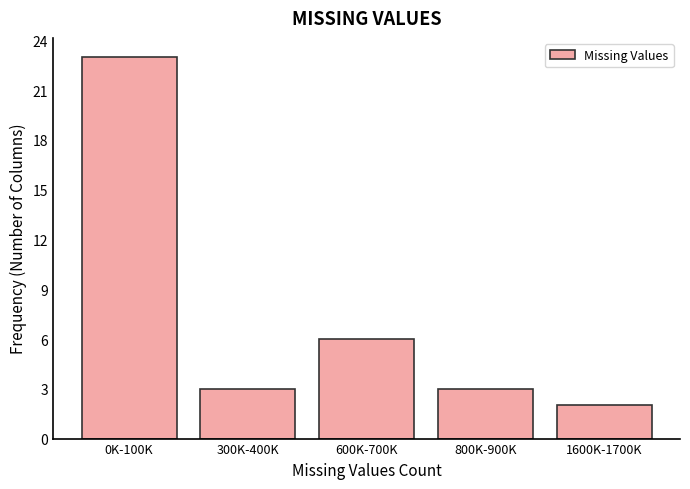

Reading left to right, extract all data points from this chart.

0K-100K=23	300K-400K=3	600K-700K=6	800K-900K=3	1600K-1700K=2